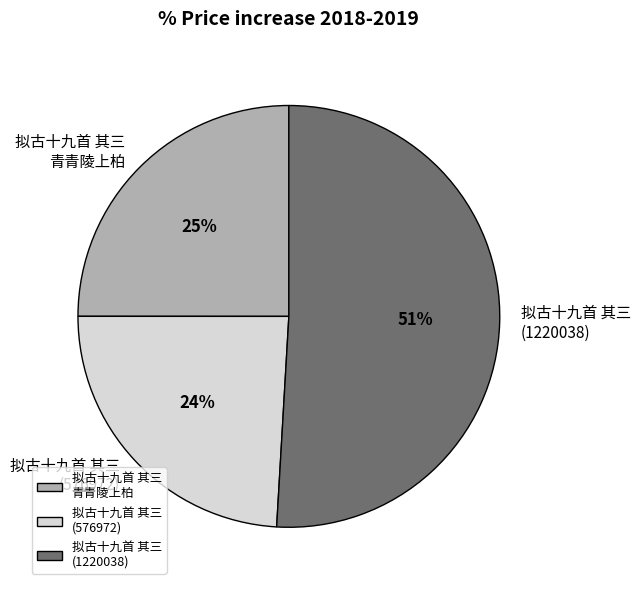

Which slice is the largest?

拟古十九首 其三 (1220038)